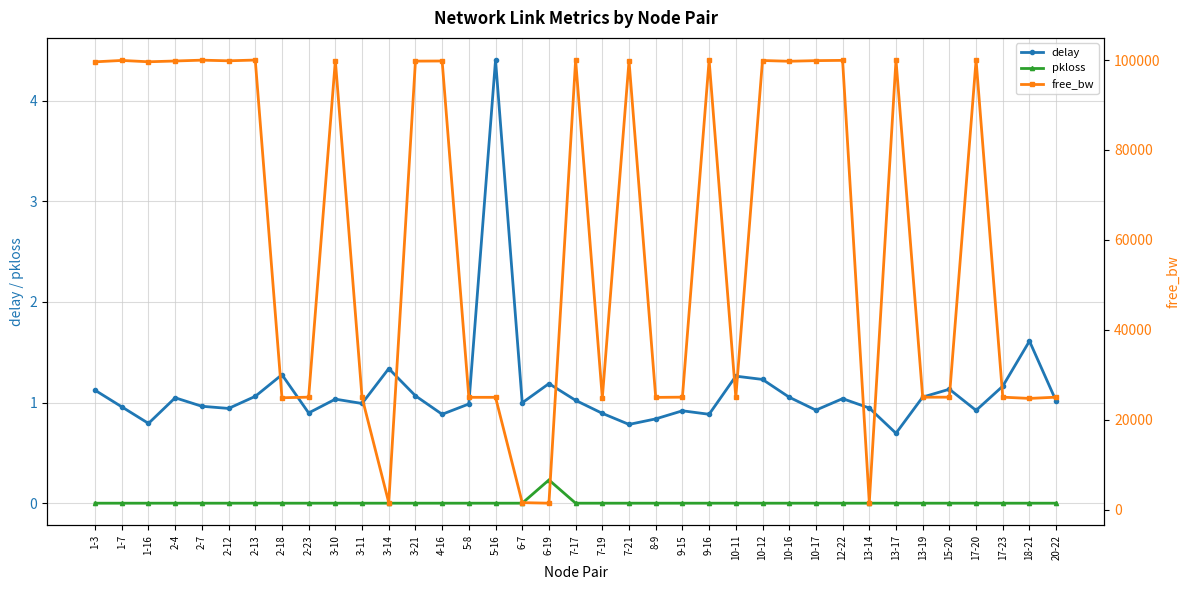

Is it true that delay equals 0.9 at 7-19?

True